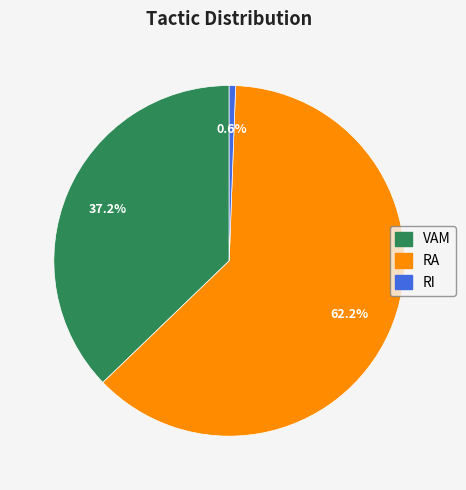

What percentage is the RI slice, to the nearest percent?

1%